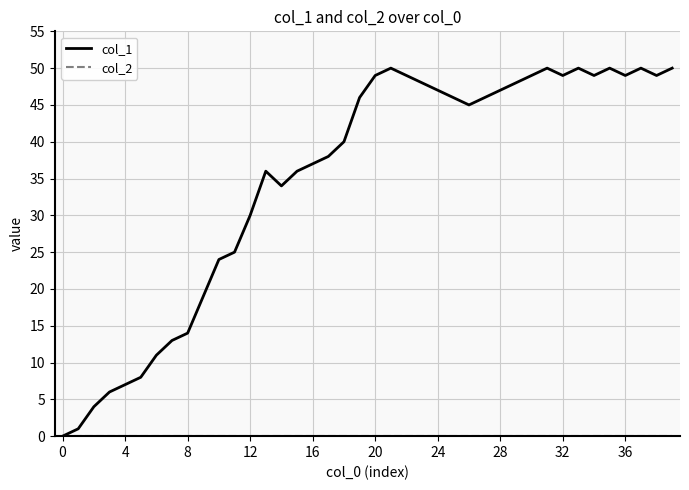

Which series has the largest total across all categories?

col_1